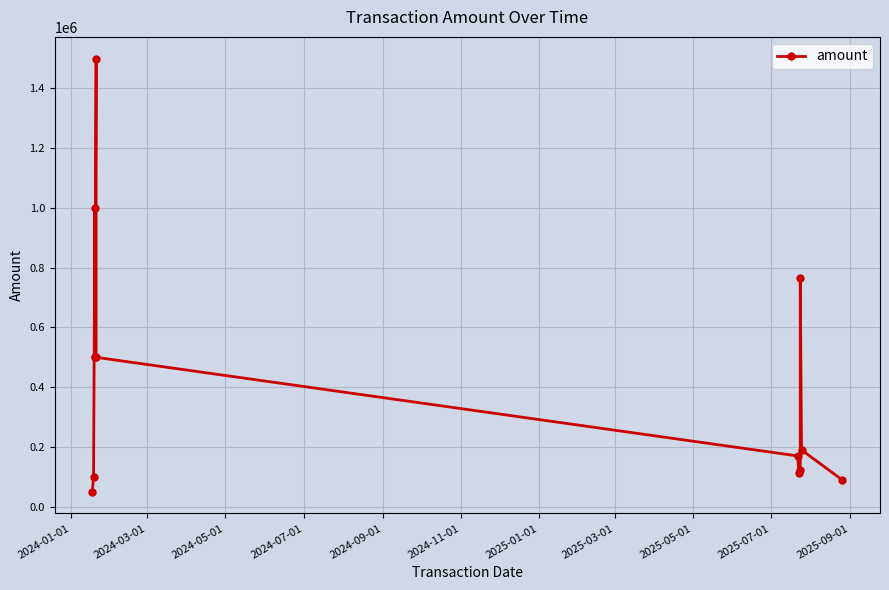

How many interior local valleys (lower than both neighbors) does the data have?

1